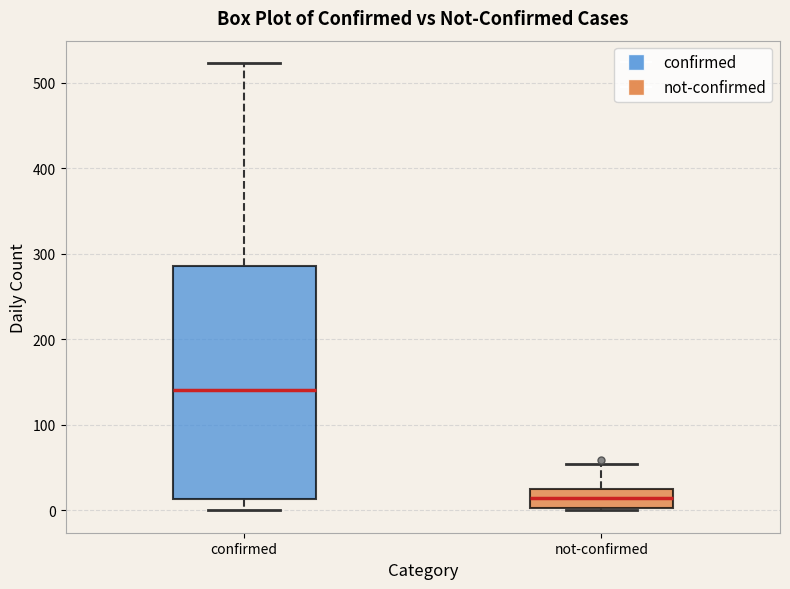

Which box's median line is the lowest?

not-confirmed